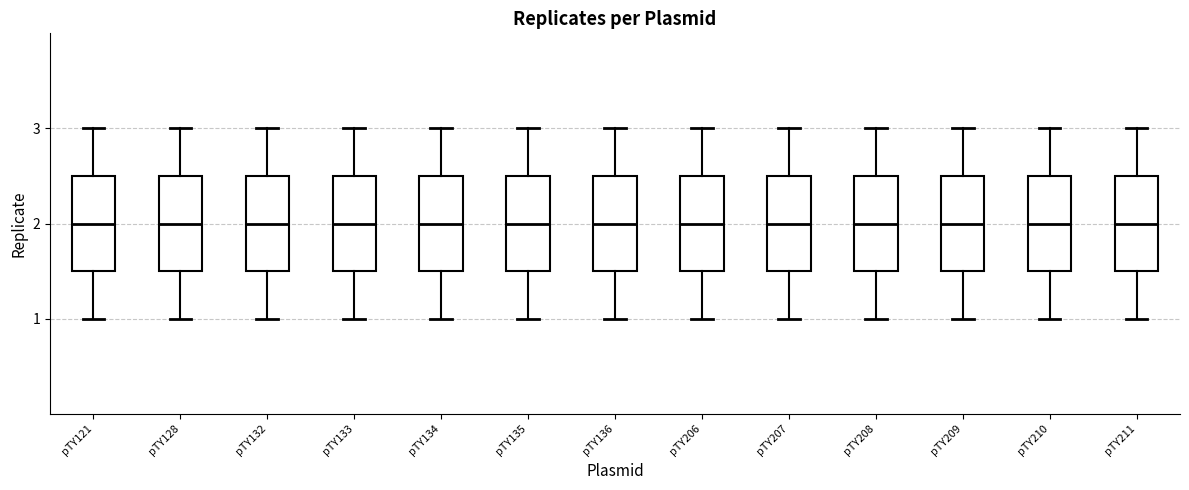

Reading left to right, read every box against the y-axis: the position of its median line, the range the box covers, and the ends of its whiskers. The values are not printed on the chart, so give them approximately, as read against the axis.

pTY121: median 2.0, box 1.5 to 2.5, whiskers 1.0 to 3.0
pTY128: median 2.0, box 1.5 to 2.5, whiskers 1.0 to 3.0
pTY132: median 2.0, box 1.5 to 2.5, whiskers 1.0 to 3.0
pTY133: median 2.0, box 1.5 to 2.5, whiskers 1.0 to 3.0
pTY134: median 2.0, box 1.5 to 2.5, whiskers 1.0 to 3.0
pTY135: median 2.0, box 1.5 to 2.5, whiskers 1.0 to 3.0
pTY136: median 2.0, box 1.5 to 2.5, whiskers 1.0 to 3.0
pTY206: median 2.0, box 1.5 to 2.5, whiskers 1.0 to 3.0
pTY207: median 2.0, box 1.5 to 2.5, whiskers 1.0 to 3.0
pTY208: median 2.0, box 1.5 to 2.5, whiskers 1.0 to 3.0
pTY209: median 2.0, box 1.5 to 2.5, whiskers 1.0 to 3.0
pTY210: median 2.0, box 1.5 to 2.5, whiskers 1.0 to 3.0
pTY211: median 2.0, box 1.5 to 2.5, whiskers 1.0 to 3.0